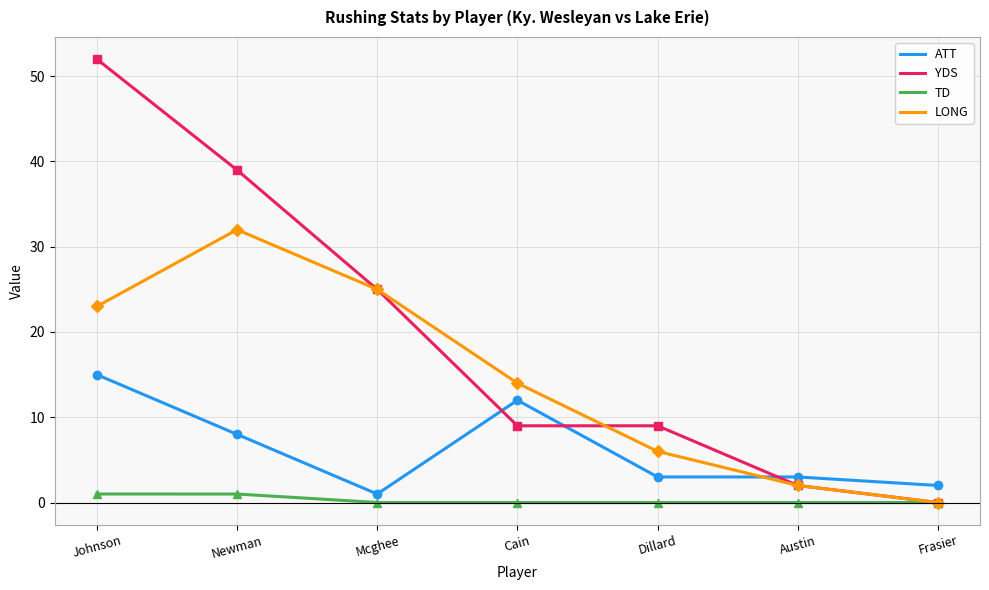

Which series has the largest total across all categories?

YDS